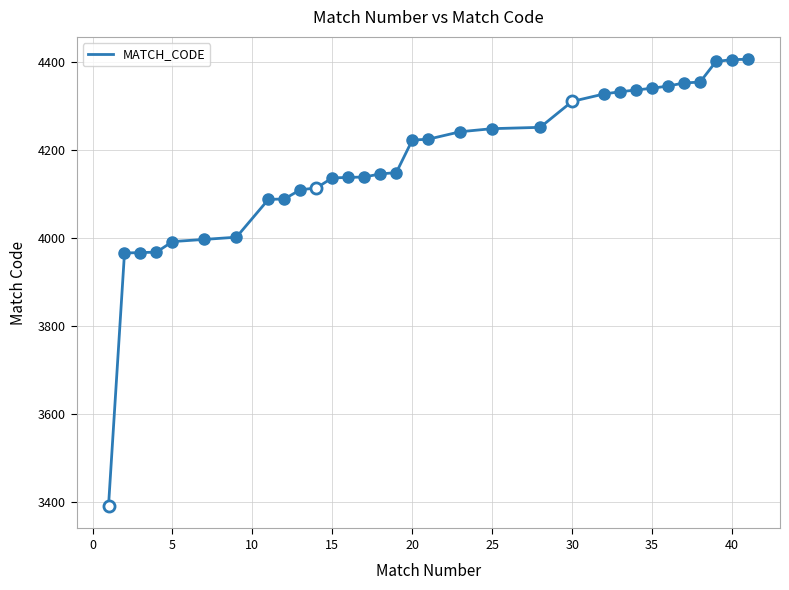

What is the difference between the maximum and minimum values?

1017